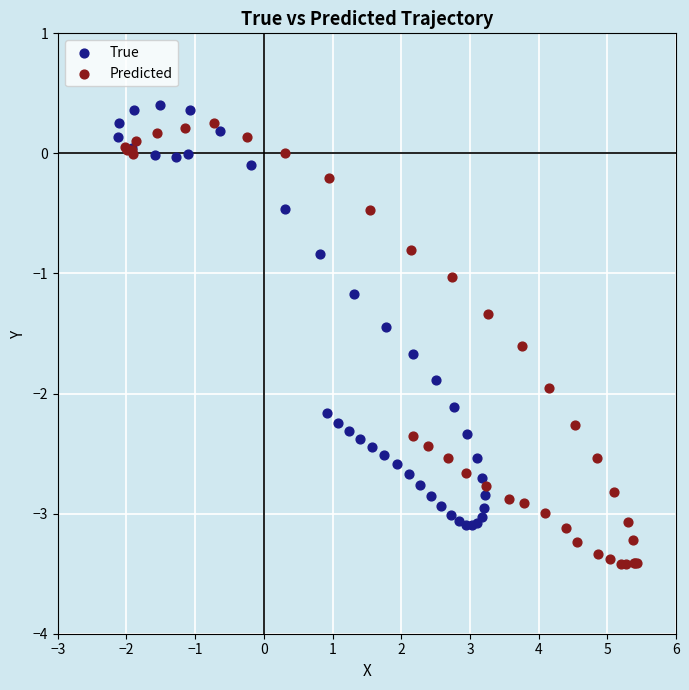

Which series reaches the maximum Y coordinate?

True